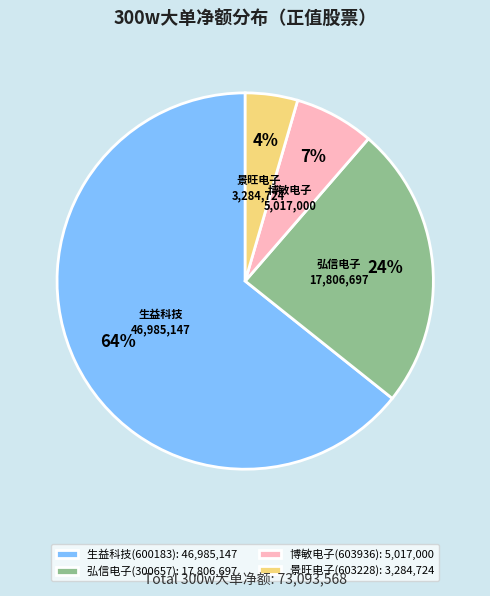

Rank the categories by value from lowest to highest.

景旺电子(603228), 博敏电子(603936), 弘信电子(300657), 生益科技(600183)